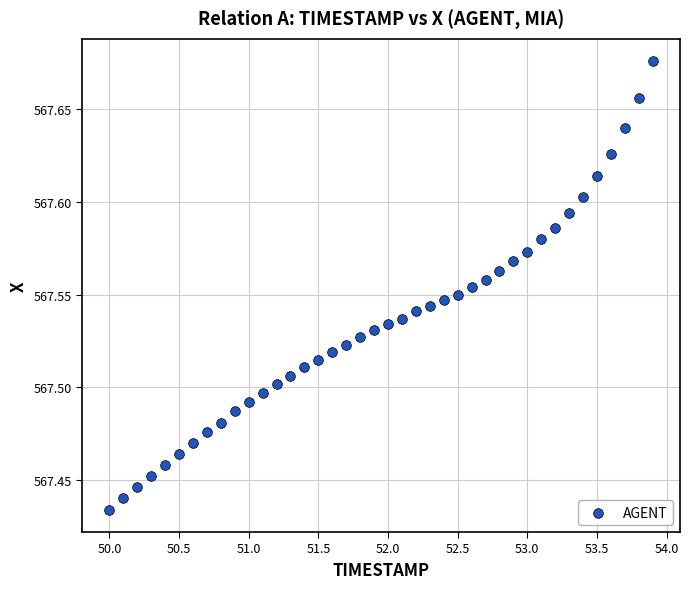

What is the range of X values (max minus min)?

3.9